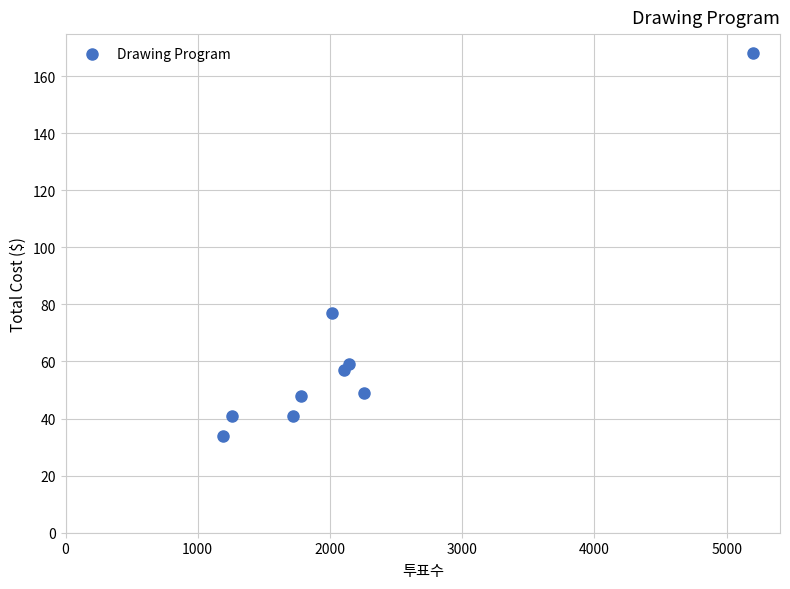

What Y value in the scatter plot is closest to 101?

77